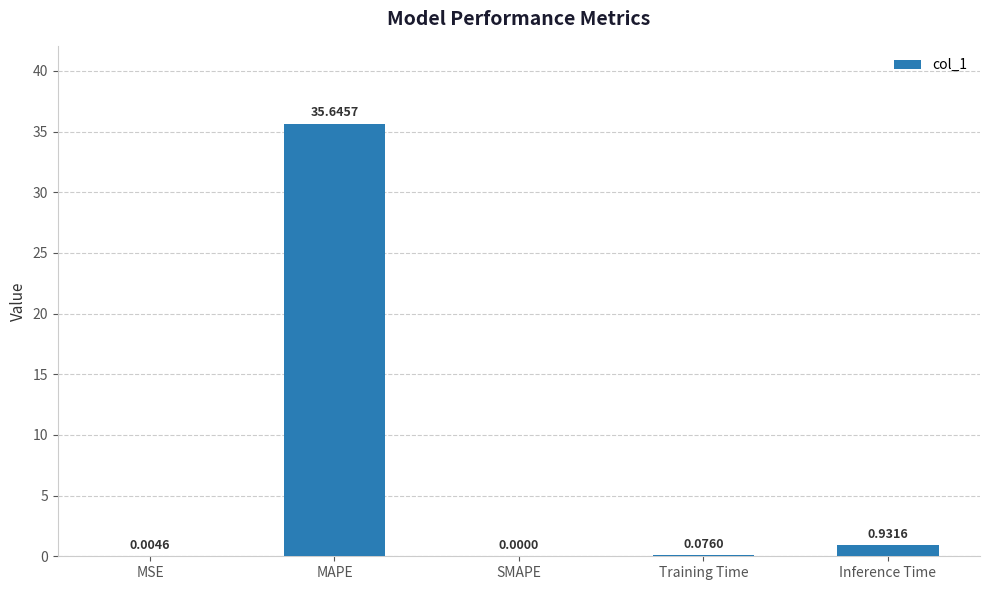

What is the sum of the values at MSE and MAPE?

35.7